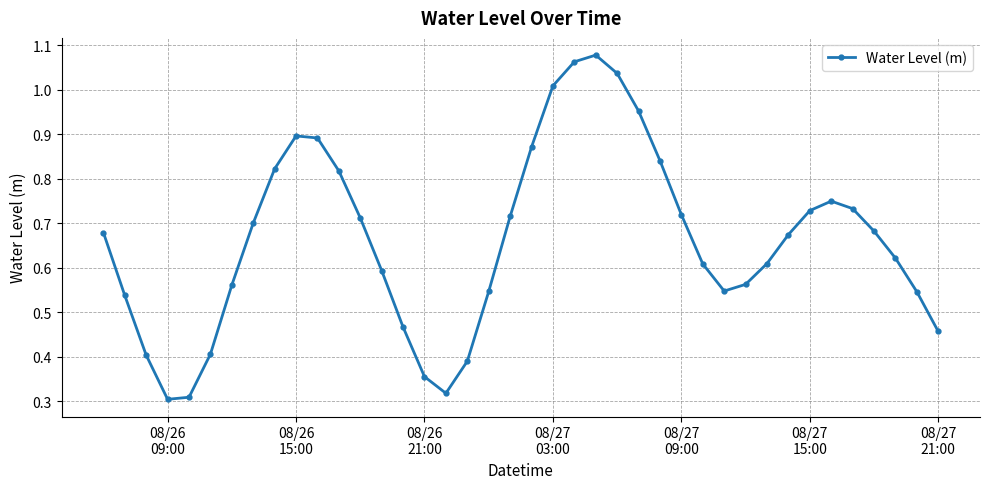

What is the sum of all values?

26.5